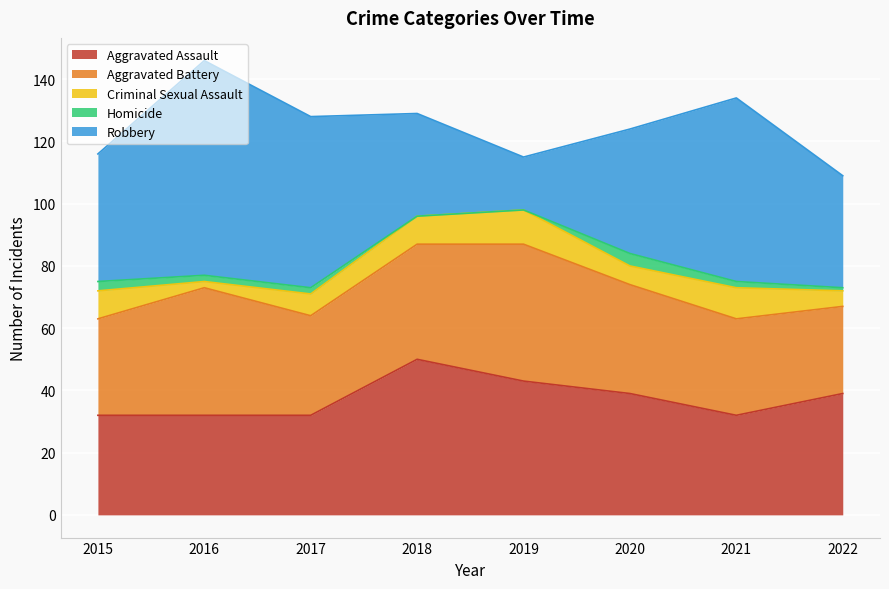

After their last crossing, which series has the higher values: Robbery or Aggravated Battery?

Robbery